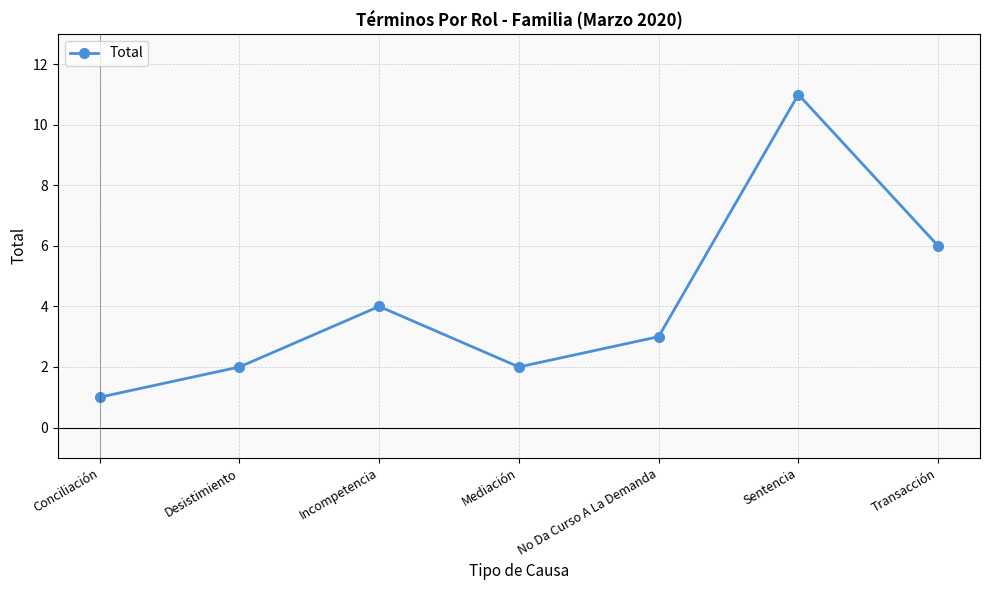

What is the minimum value shown in the chart?

1